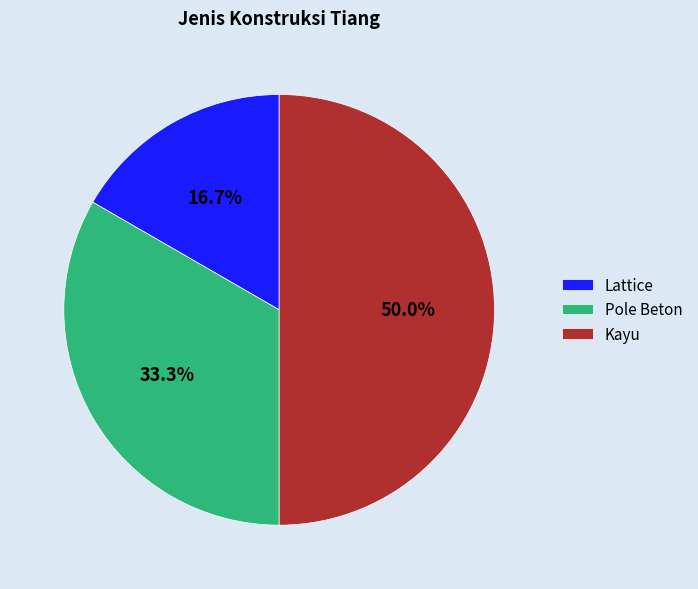

Rank the categories by value from lowest to highest.

Lattice, Pole Beton, Kayu